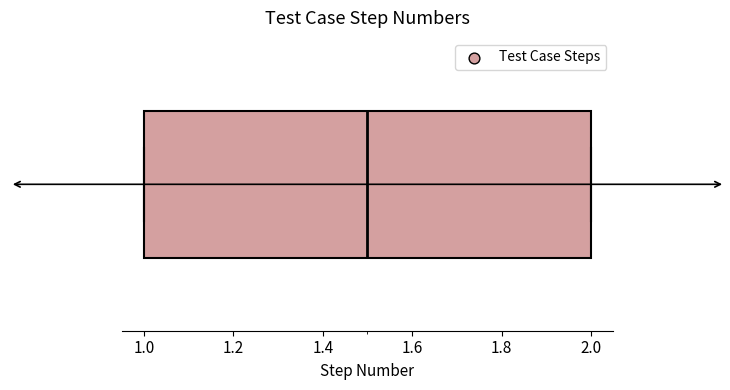

Where does the median line of the box sit on the x-axis? The values are not printed on the chart, so give them approximately, as read against the axis.

1.5